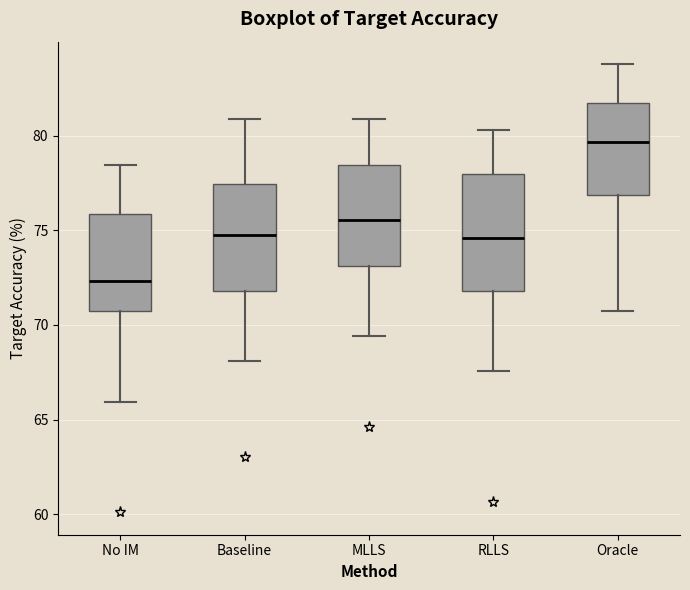

Reading left to right, read every box against the y-axis: the position of its median line, the range the box covers, and the ends of its whiskers. The values are not printed on the chart, so give them approximately, as read against the axis.

No IM: median 72.5, box 70.5 to 76.0, whiskers 66.0 to 78.5
Baseline: median 74.5, box 72.0 to 77.5, whiskers 68.0 to 81.0
MLLS: median 75.5, box 73.0 to 78.5, whiskers 69.5 to 81.0
RLLS: median 74.5, box 72.0 to 78.0, whiskers 67.5 to 80.5
Oracle: median 79.5, box 77.0 to 81.5, whiskers 70.5 to 84.0